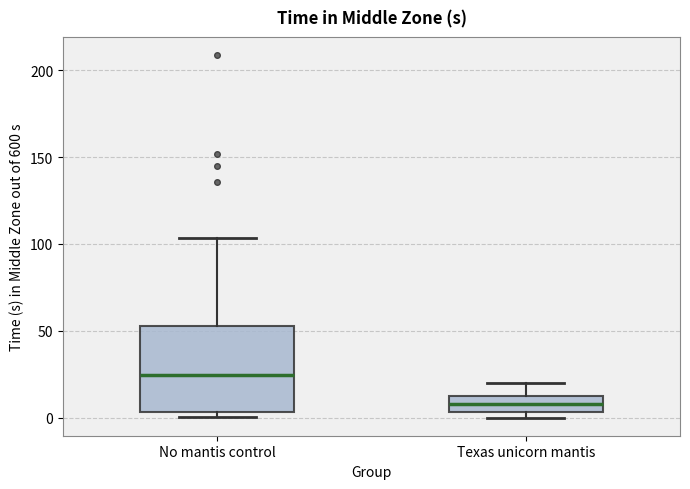

Where is the upper edge of the box for No mantis control on the y-axis? The values are not printed on the chart, so give them approximately, as read against the axis.

55